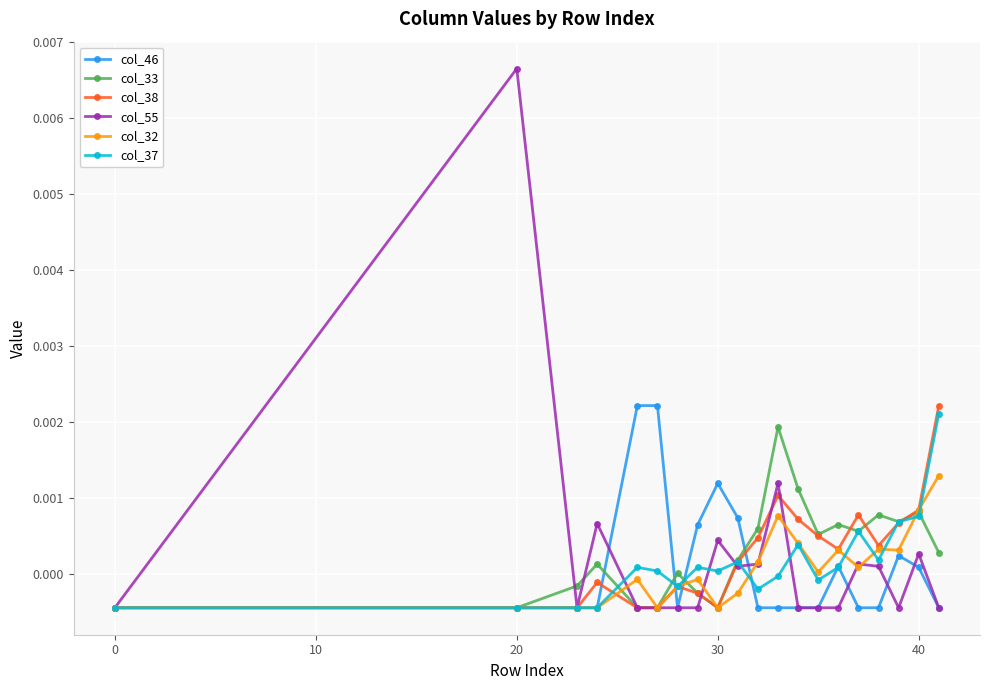

Does the chart have visible grid lines?

Yes